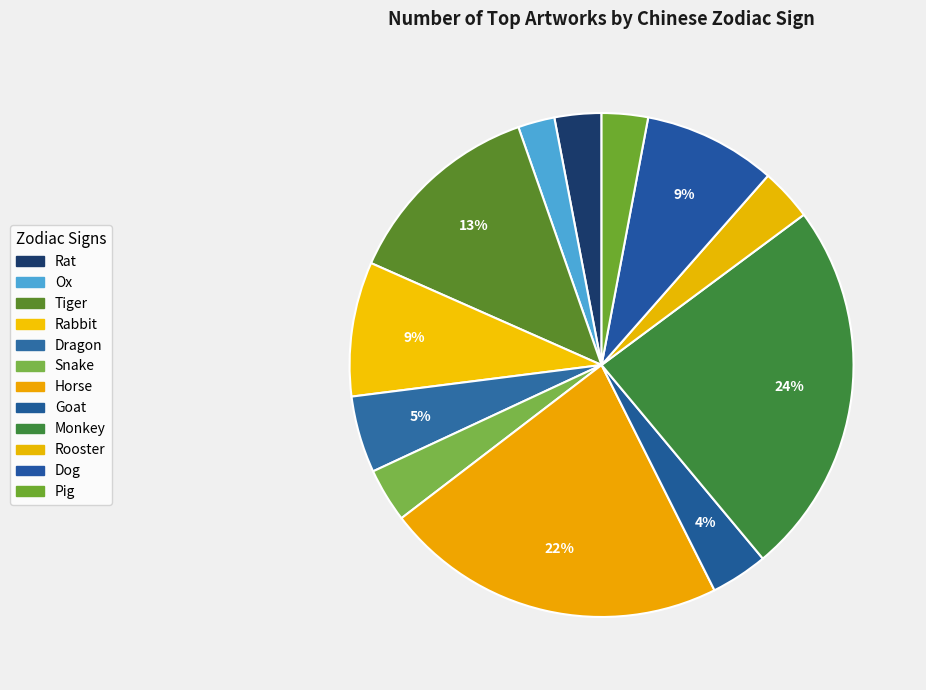

Rank the categories by value from highest to lowest.

Monkey, Horse, Tiger, Rabbit, Dog, Dragon, Goat, Snake, Rooster, Rat, Pig, Ox